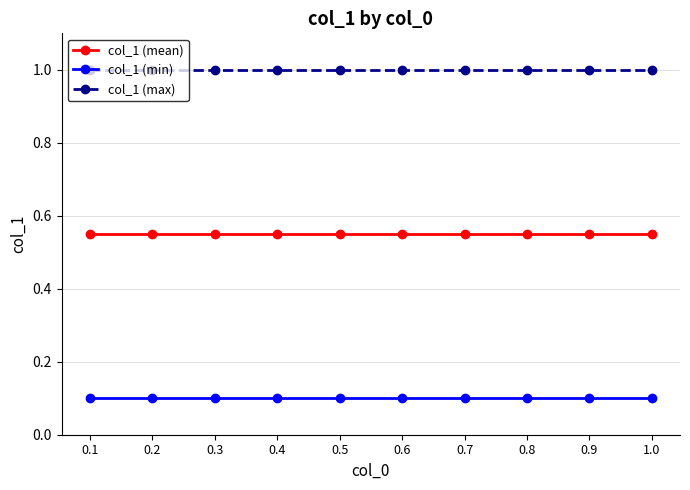

What is the spread (max minus min) of values at 0.9?

0.9